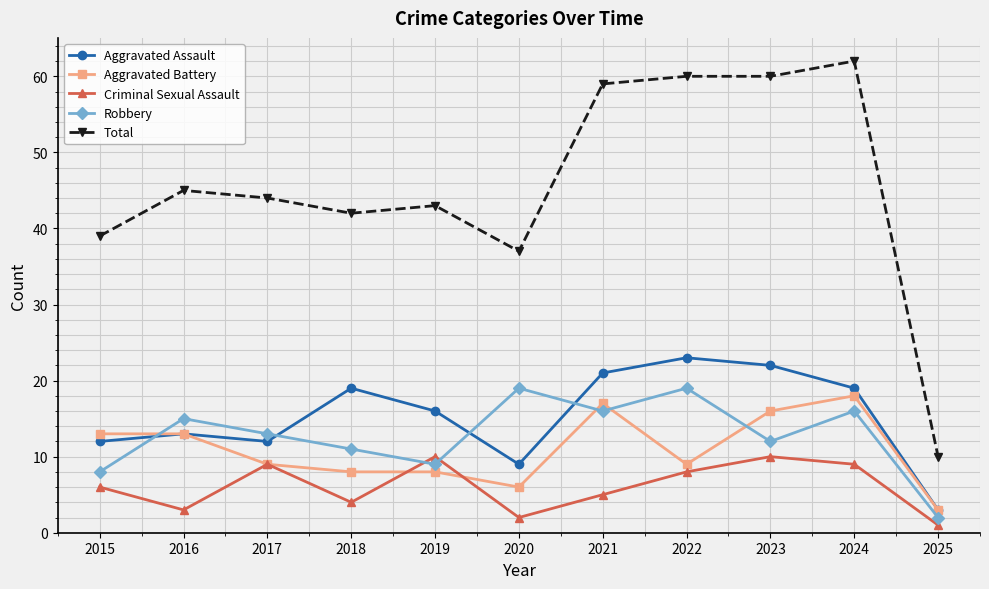

At how many categories does at least one series exceed 12?

10